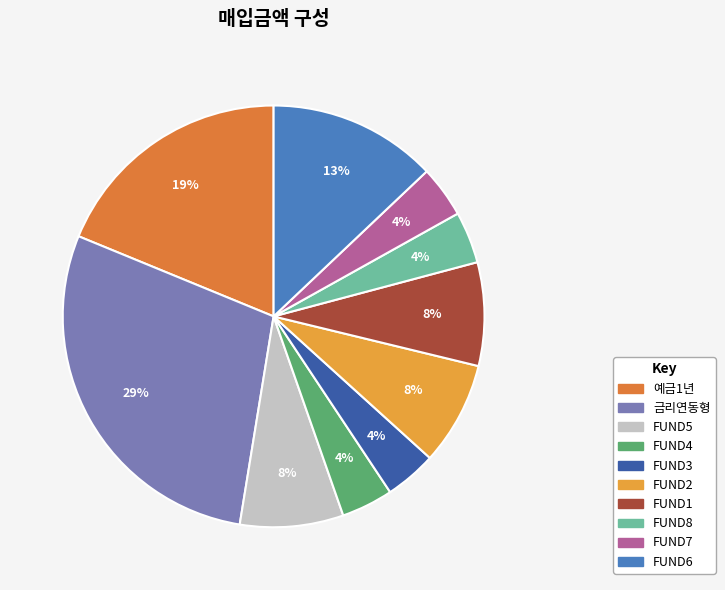

Count the number of slices in the pie.

10